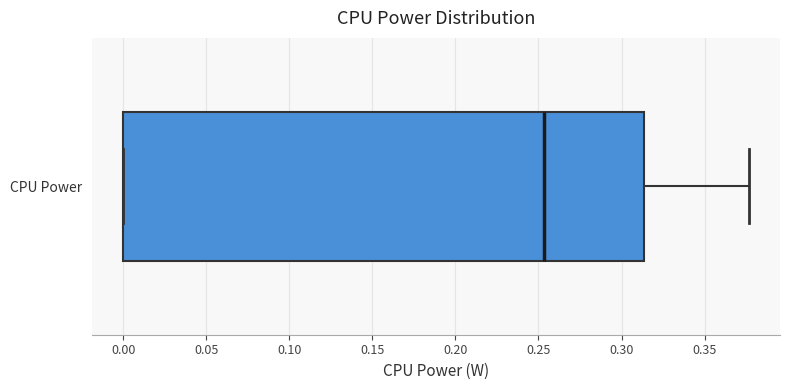

Read this box plot against the x-axis: the position of the median line, the range covered by the box, and the ends of both whiskers. The values are not printed on the chart, so give them approximately, as read against the axis.

median 0.255, box 0.000 to 0.315, whiskers 0.000 to 0.375